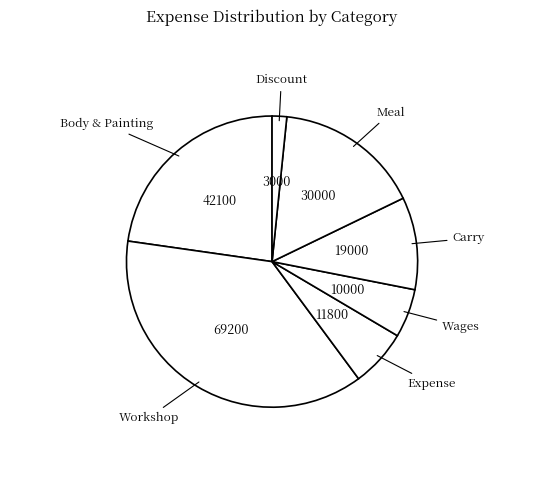

Rank the categories by value from highest to lowest.

Workshop, Body & Painting, Meal, Carry, Expense, Wages, Discount